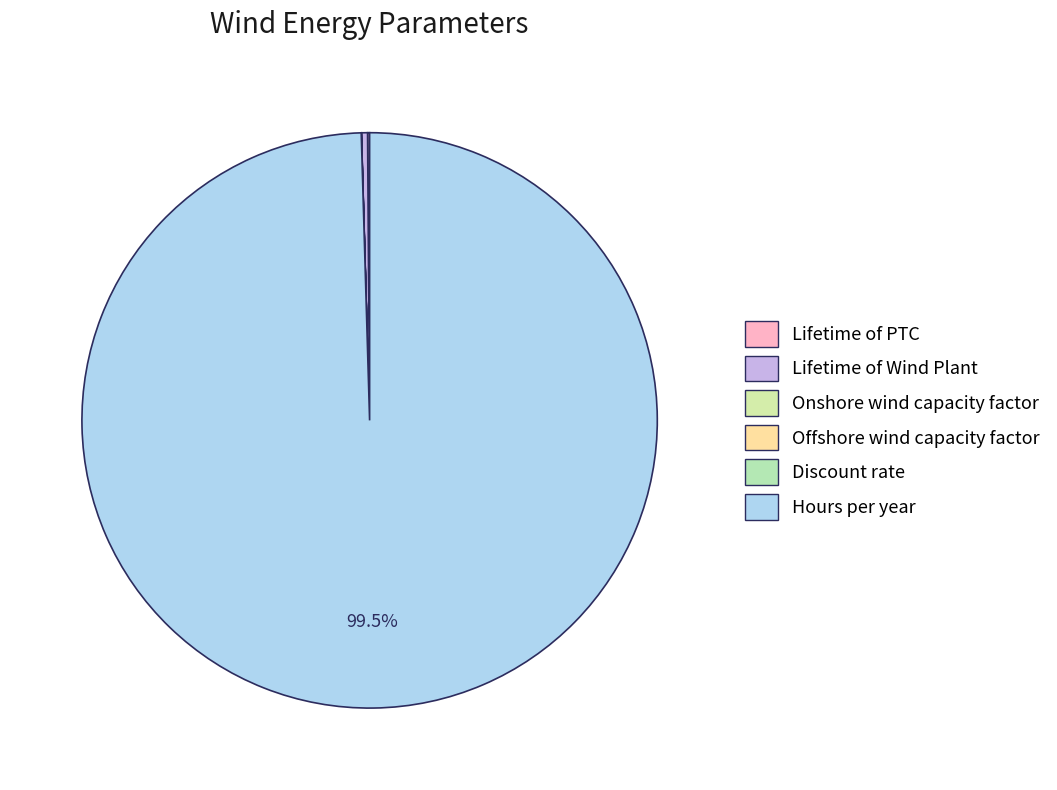

Which category has the smallest portion of the pie?

Discount rate